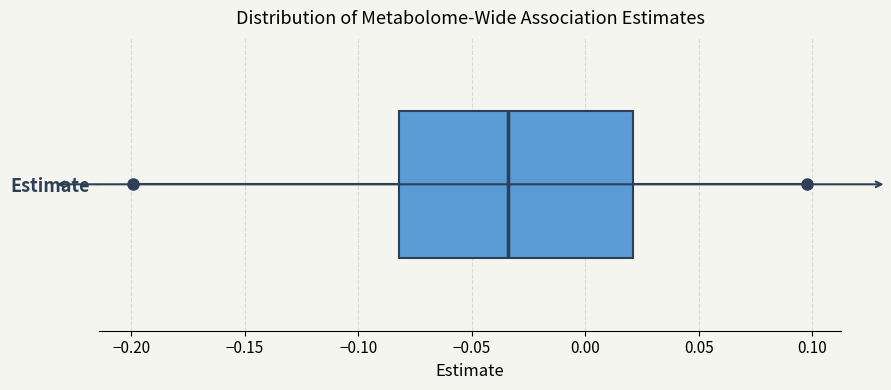

Where does the right whisker of the box for Estimate end on the x-axis? The values are not printed on the chart, so give them approximately, as read against the axis.

0.100